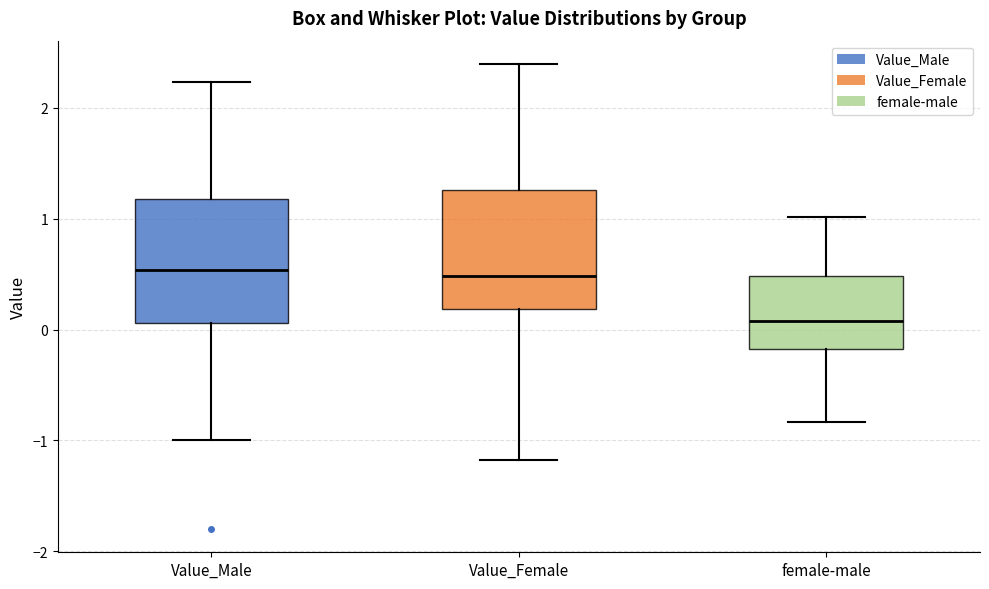

Reading left to right, transcribe this box plot: for each box, give where its median line is, the range the box spans, and where its two whiskers end, as read against the y-axis. The values are not printed on the chart, so give them approximately, as read against the axis.

Value_Male: median 0.5, box 0.1 to 1.2, whiskers -1.0 to 2.2
Value_Female: median 0.5, box 0.2 to 1.3, whiskers -1.2 to 2.4
female-male: median 0.1, box -0.2 to 0.5, whiskers -0.8 to 1.0